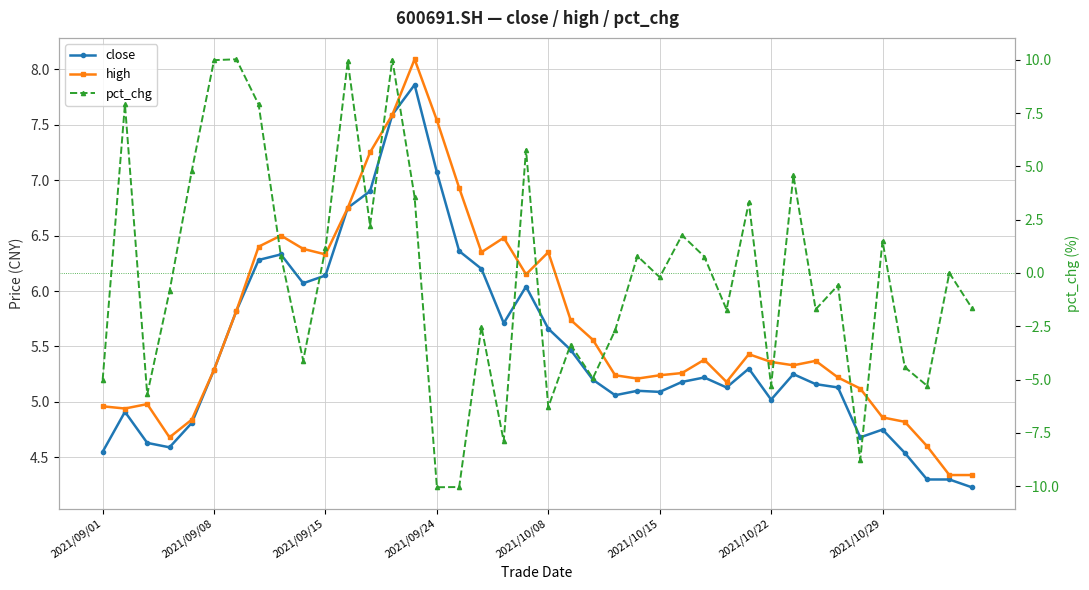

How many interior local valleys does the close series have?

8